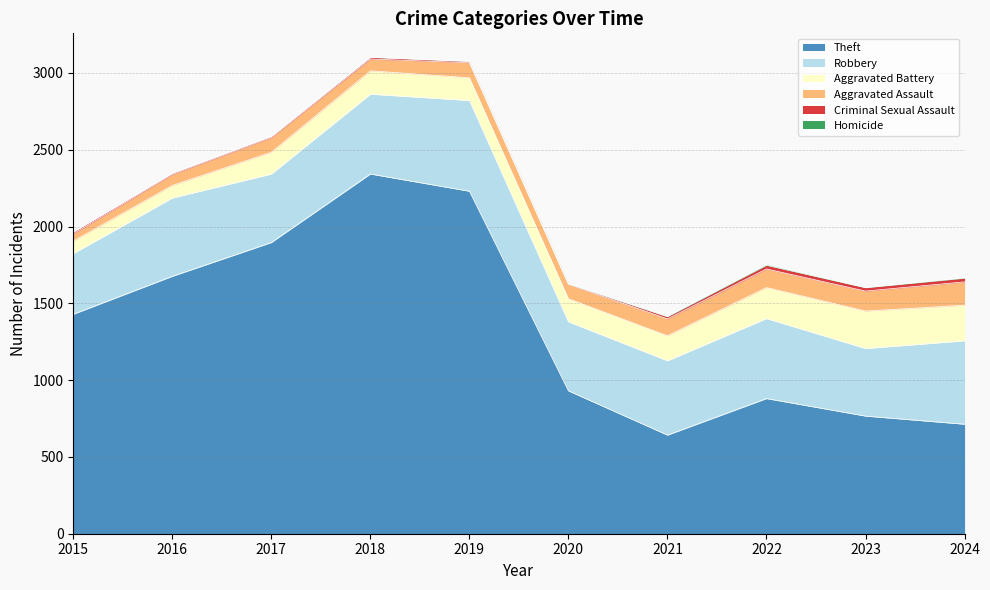

In Robbery, how many points are higher than both neighbors (excluding endpoints)?

3